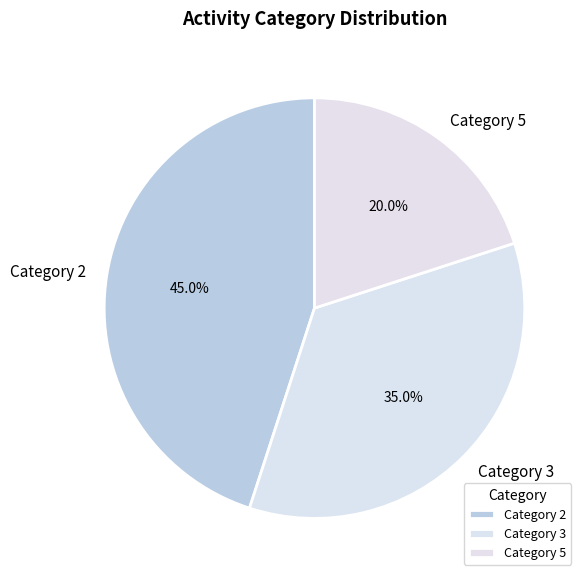

What is the smallest slice in the pie chart?

Category 5